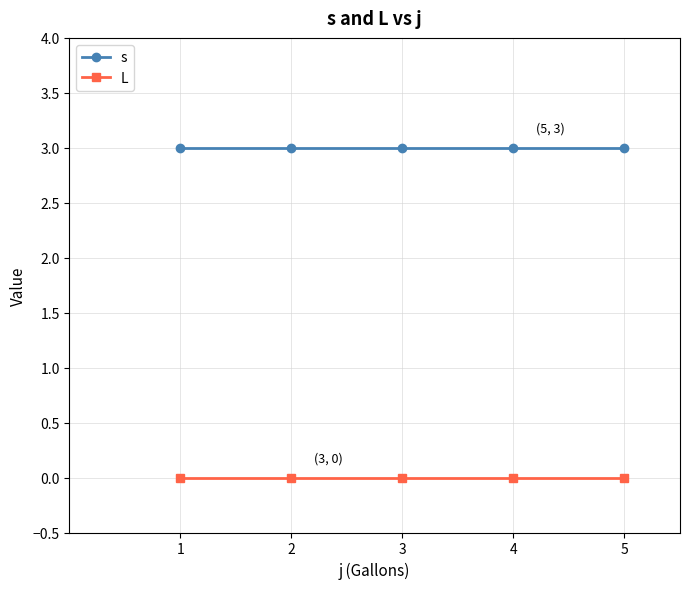

Is it true that s equals 3 at 4?

True